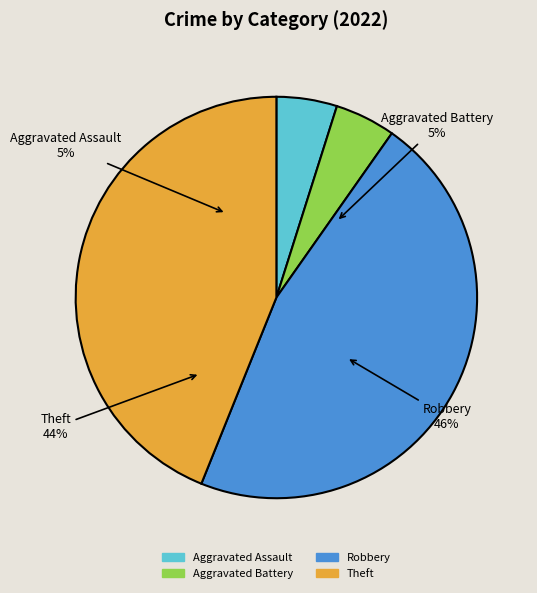

To the nearest percent, what is the difference between the Aggravated Assault and Theft slice percentages?

39%